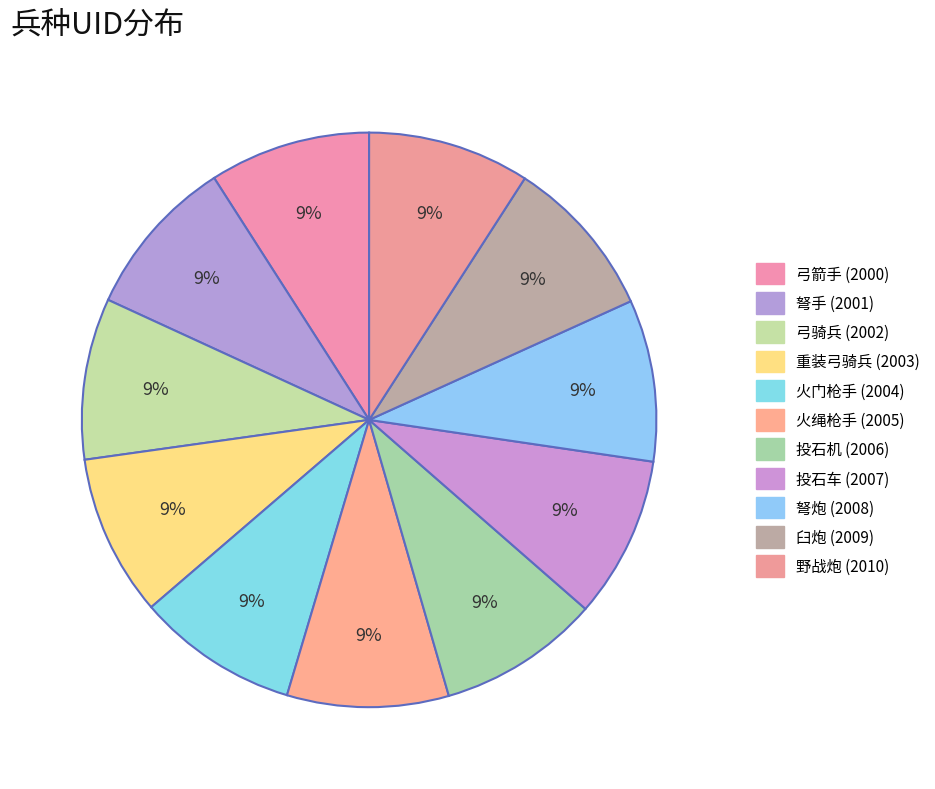

Is the sum of 弩炮 and 臼炮 greater than half?

No